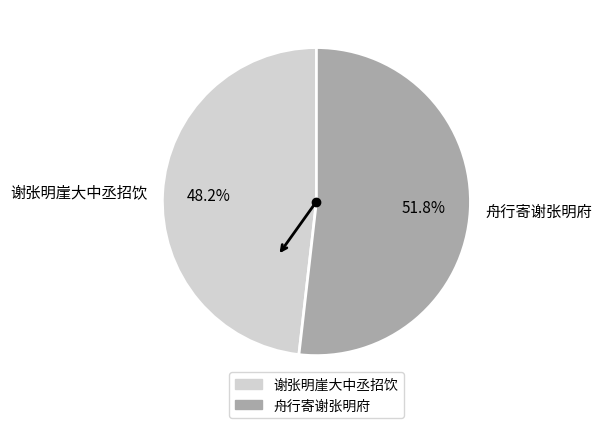

Is it true that 舟行寄谢张明府 is 52% of the pie?

True